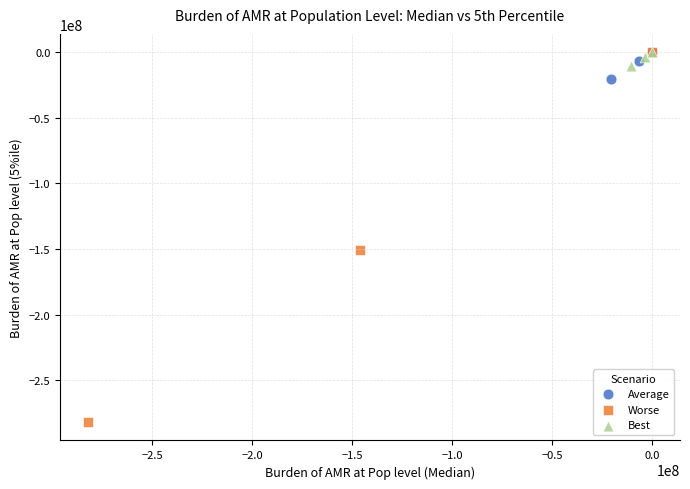

Which series contains the lowest Y value?

Worse